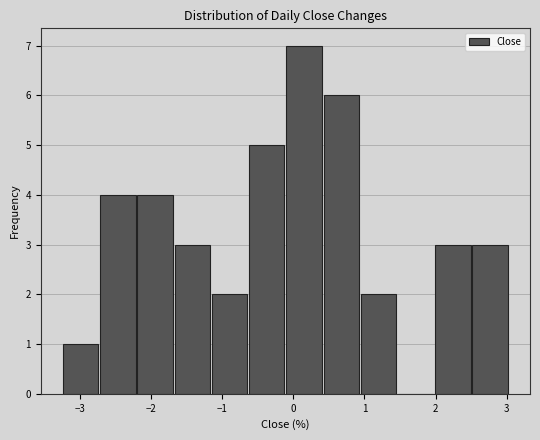

Which range on the x-axis has the tallest bar?

-0.1 to 0.4